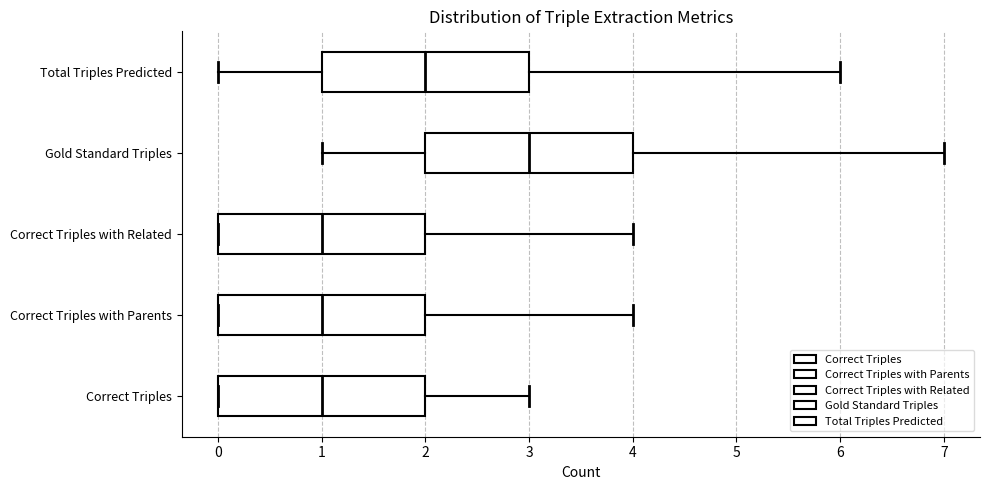

Reading bottom to top, read every box against the x-axis: the position of its median line, the range the box covers, and the ends of its whiskers. The values are not printed on the chart, so give them approximately, as read against the axis.

Correct Triples: median 1, box 0 to 2, whiskers 0 to 3
Correct Triples with Parents: median 1, box 0 to 2, whiskers 0 to 4
Correct Triples with Related: median 1, box 0 to 2, whiskers 0 to 4
Gold Standard Triples: median 3, box 2 to 4, whiskers 1 to 7
Total Triples Predicted: median 2, box 1 to 3, whiskers 0 to 6